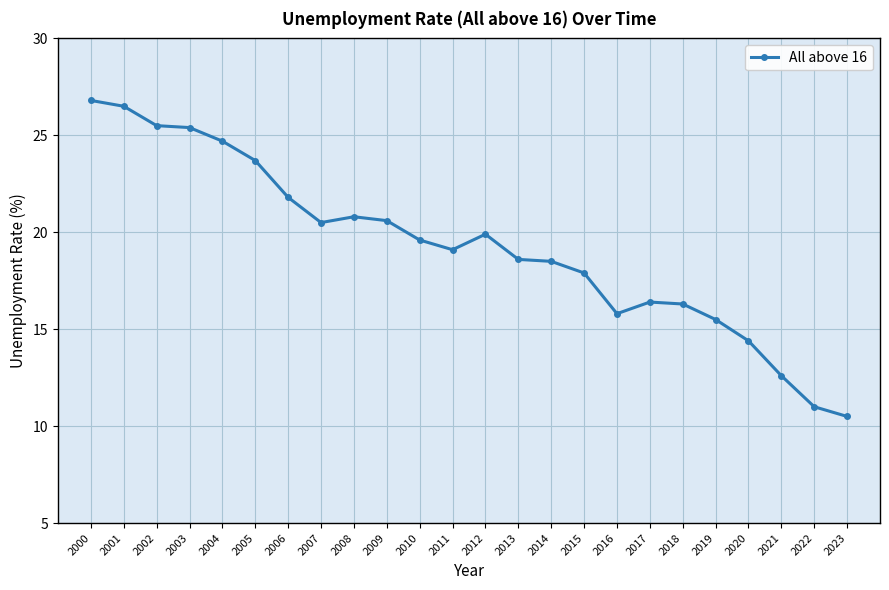

At which label is the value closest to 18?

2015